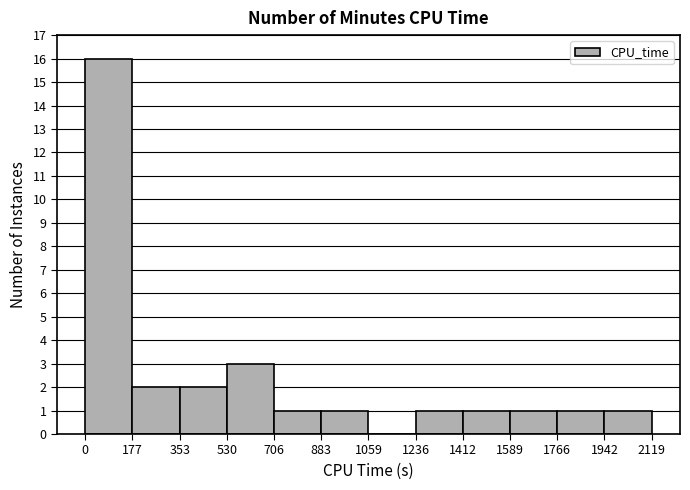

Reading left to right, transcribe this chart: for each bar, give the range it covers on the x-axis and its height. The values are not printed on the chart, so give them approximately, as read against the axis.

0 to 177: 16
177 to 353: 2
353 to 530: 2
530 to 706: 3
706 to 883: 1
883 to 1059: 1
1059 to 1236: 0
1236 to 1412: 1
1412 to 1589: 1
1589 to 1766: 1
1766 to 1942: 1
1942 to 2119: 1